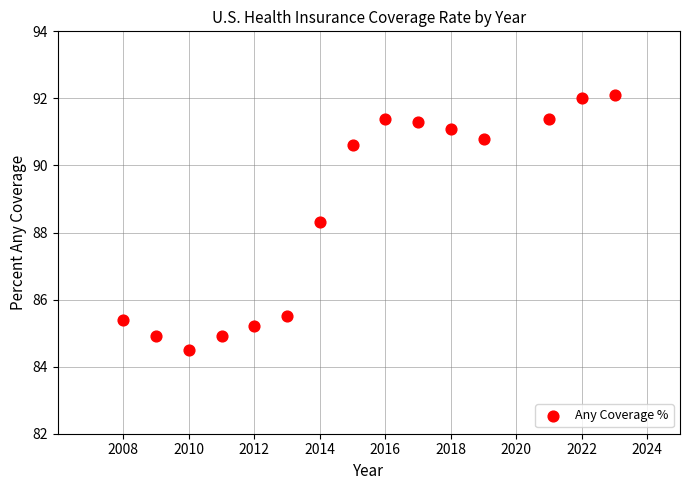

What is the range of Y values (max minus min)?

7.6